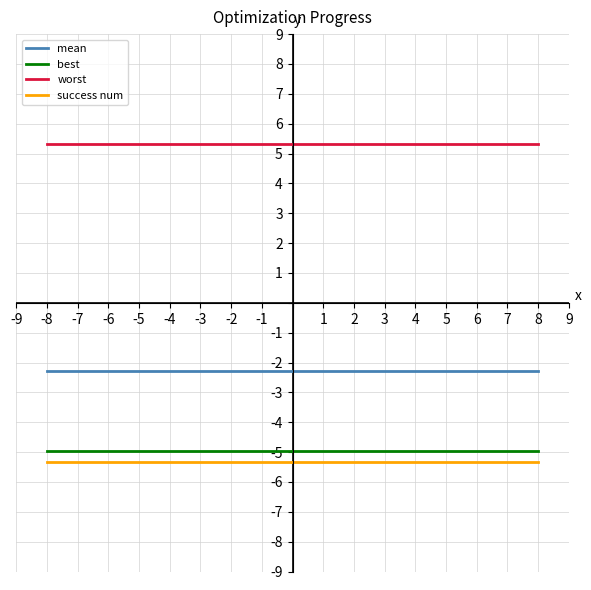

What is the smallest value displayed?

-5.3